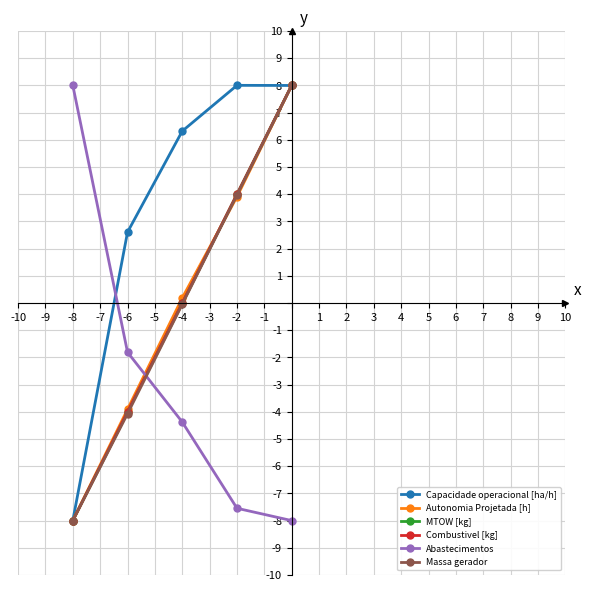

At how many categories does at least one series exceed 7?

3